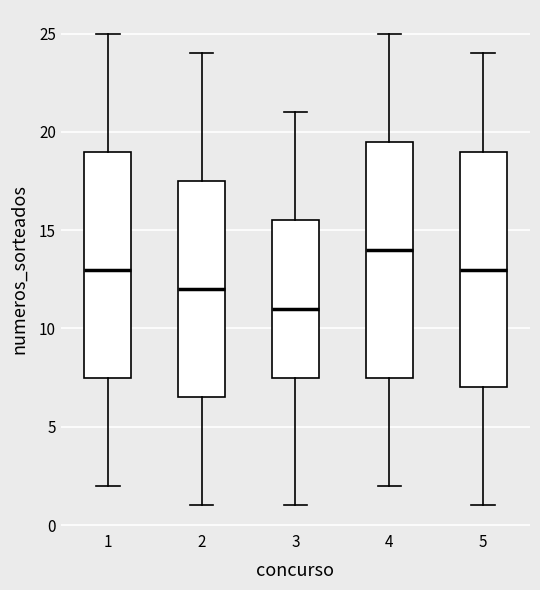

Reading left to right, read every box against the y-axis: the position of its median line, the range the box covers, and the ends of its whiskers. The values are not printed on the chart, so give them approximately, as read against the axis.

1: median 13.0, box 7.5 to 19.0, whiskers 2.0 to 25.0
2: median 12.0, box 6.5 to 17.5, whiskers 1.0 to 24.0
3: median 11.0, box 7.5 to 15.5, whiskers 1.0 to 21.0
4: median 14.0, box 7.5 to 19.5, whiskers 2.0 to 25.0
5: median 13.0, box 7.0 to 19.0, whiskers 1.0 to 24.0